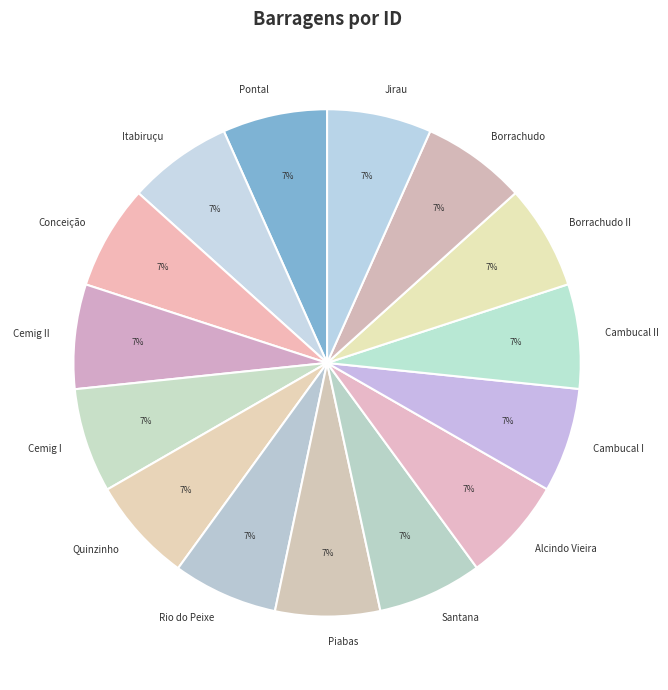

What is the ratio of the value at Cambucal II to the value at Rio do Peixe?

1.0